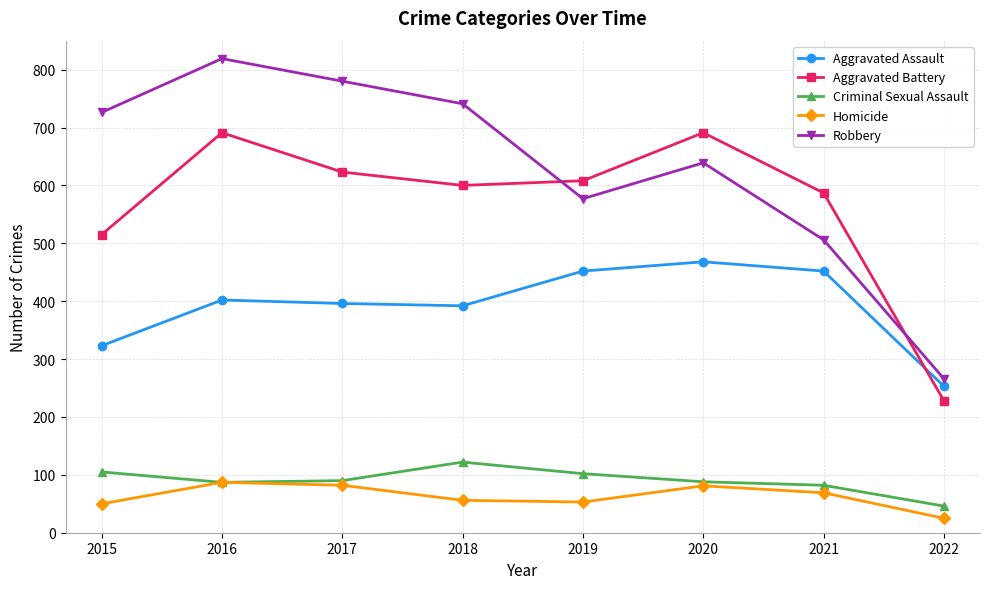

At which category does Robbery reach its first local peak?

2016